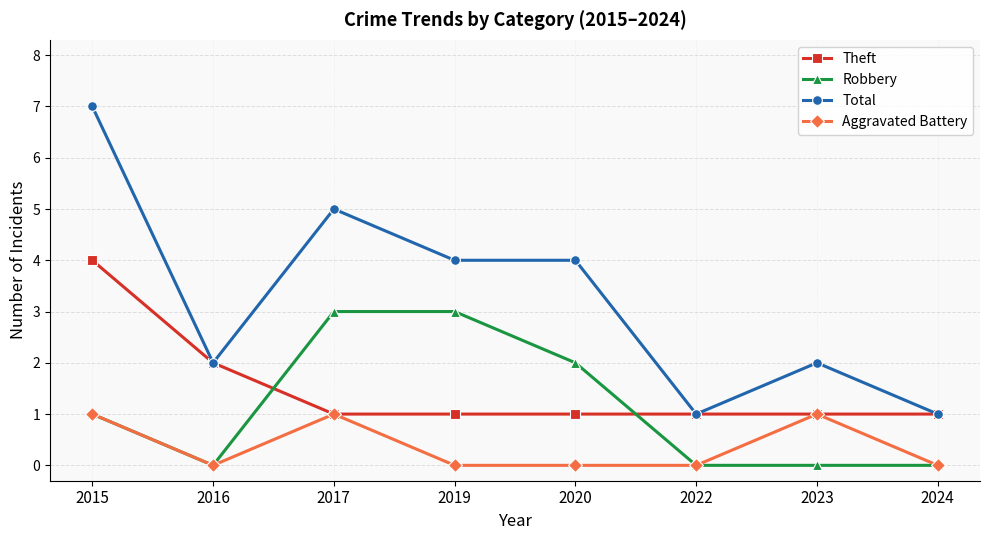

At which category is the sum across all series the highest?

2015